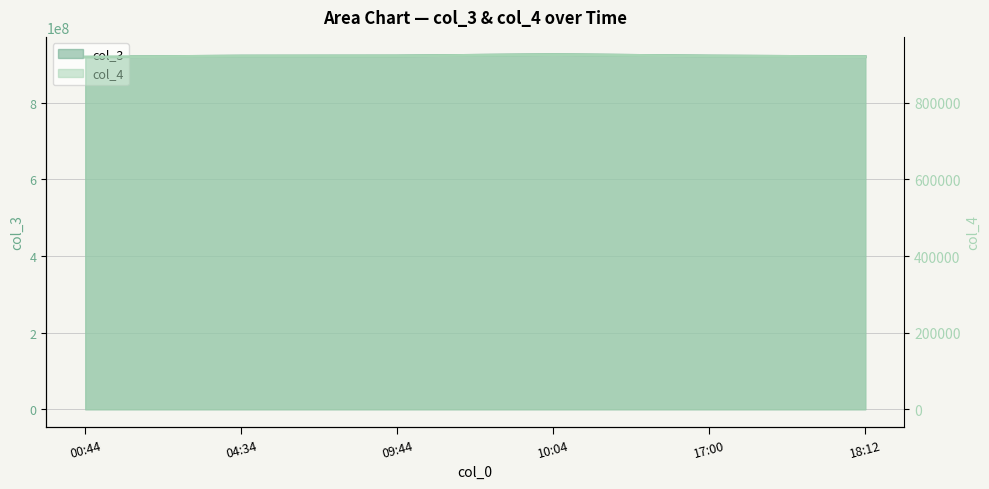

How many data points in col_4 are above 922225?

2